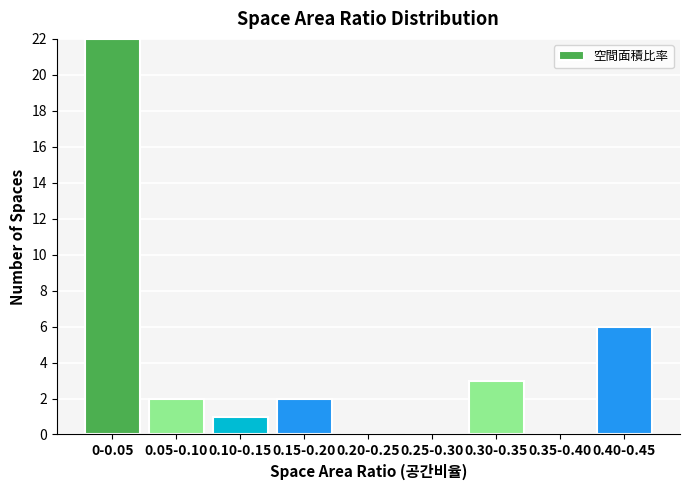

Reading left to right, list all the values displayed in this chart.

0-0.05=22	0.05-0.10=2	0.10-0.15=1	0.15-0.20=2	0.20-0.25=0	0.25-0.30=0	0.30-0.35=3	0.35-0.40=0	0.40-0.45=6